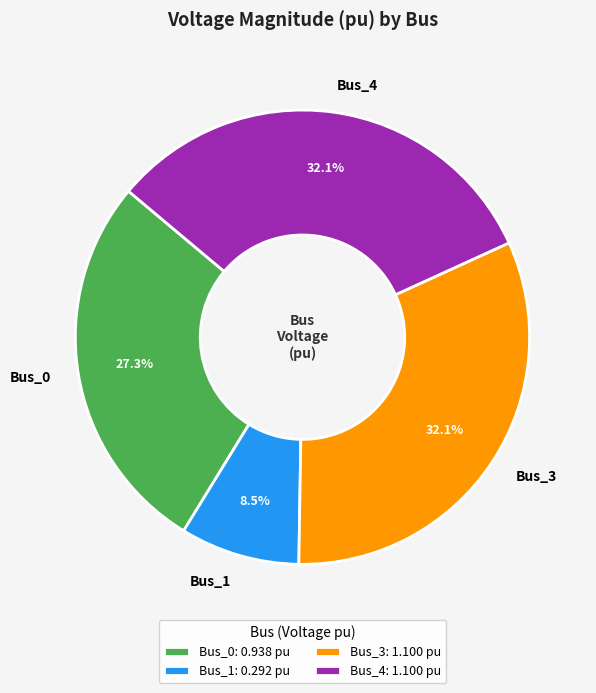

How many slices are in this pie chart?

4